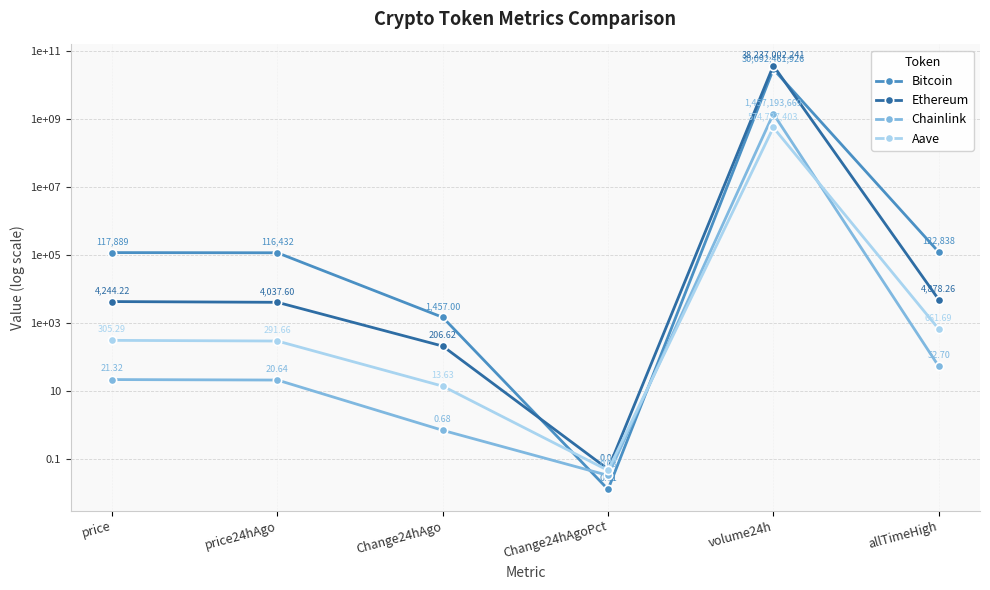

Is the value of Ethereum at allTimeHigh greater than the value of Aave at volume24h?

No